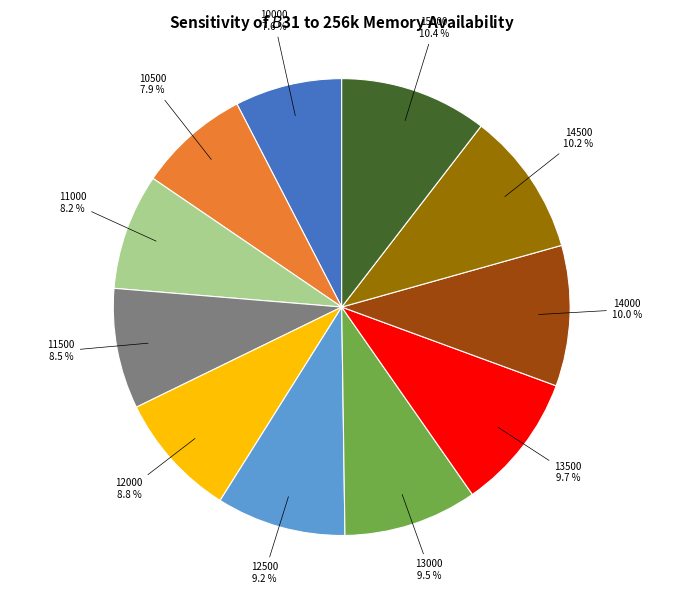

Is there any slice that represents more than half of the pie?

No